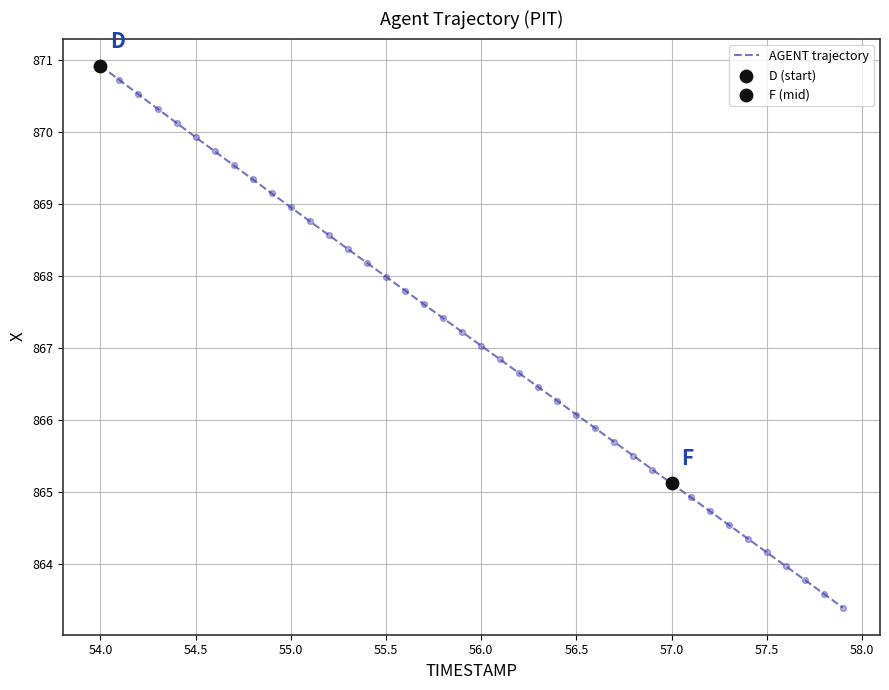

What is the greatest value displayed?

870.9